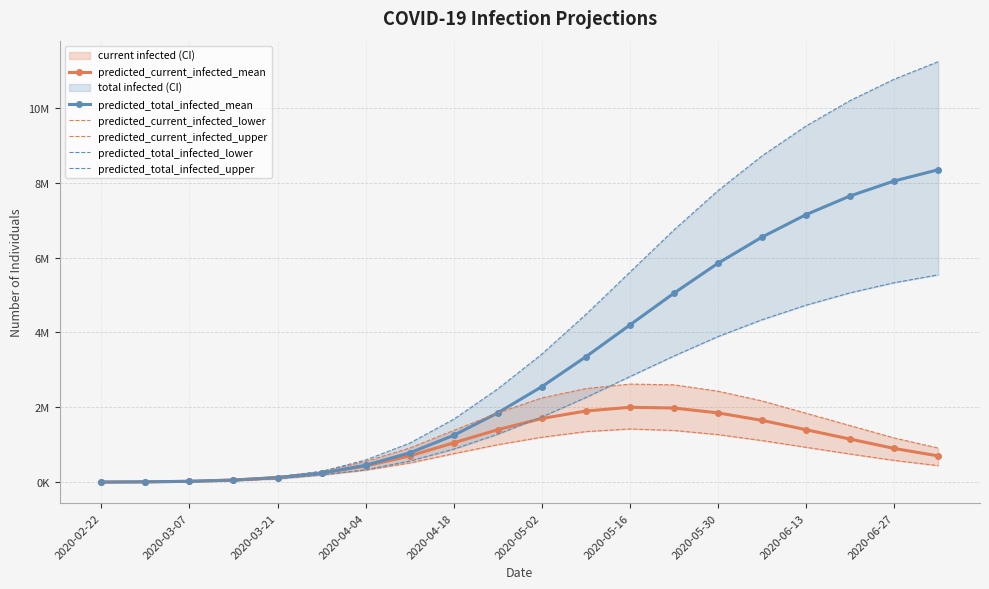

At which label does predicted_total_infected_mean first exceed 2550000?

11